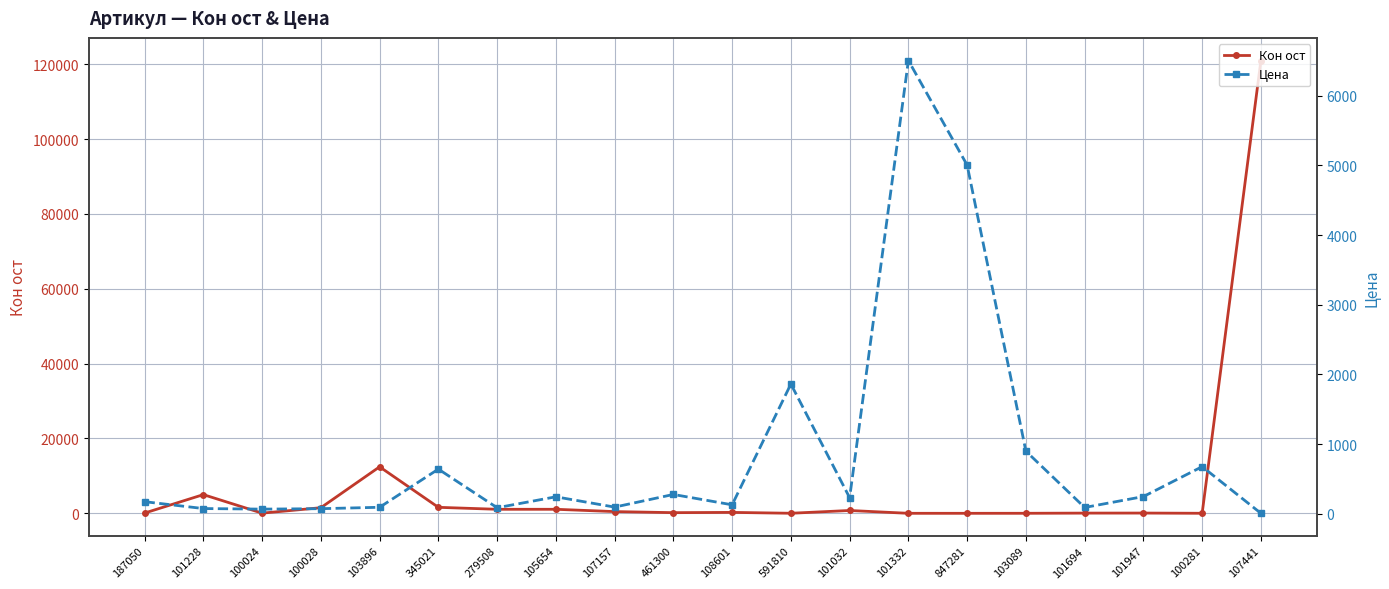

What is the total value across all series at 100281?

690.0